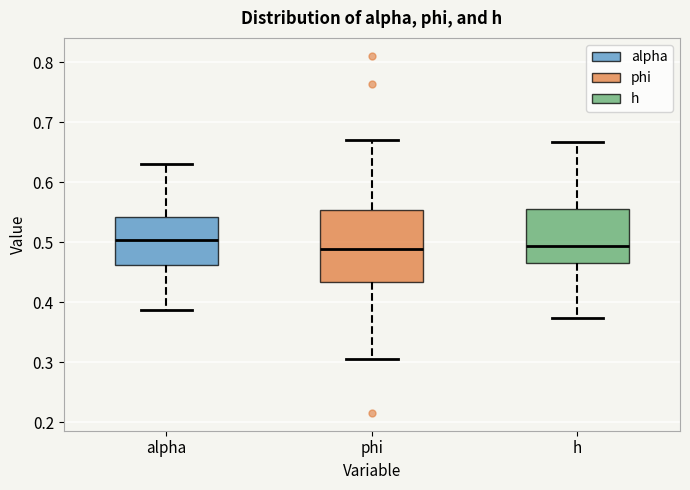

Where is the upper edge of the box for phi on the y-axis? The values are not printed on the chart, so give them approximately, as read against the axis.

0.55